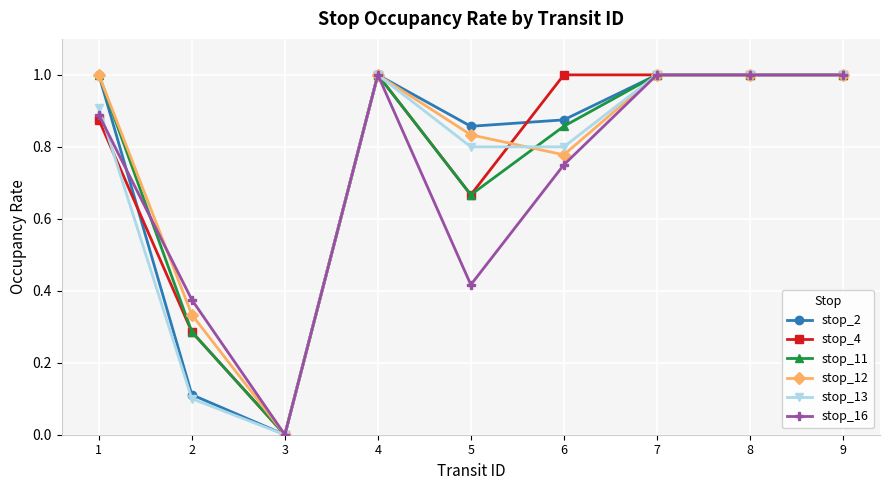

What is the total value across all series at 9?

6.0